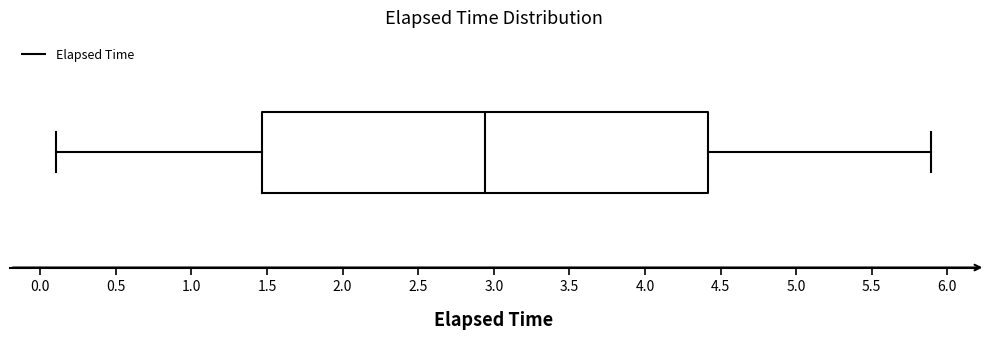

Read this box plot against the x-axis: the position of the median line, the range covered by the box, and the ends of both whiskers. The values are not printed on the chart, so give them approximately, as read against the axis.

median 2.95, box 1.45 to 4.40, whiskers 0.10 to 5.90